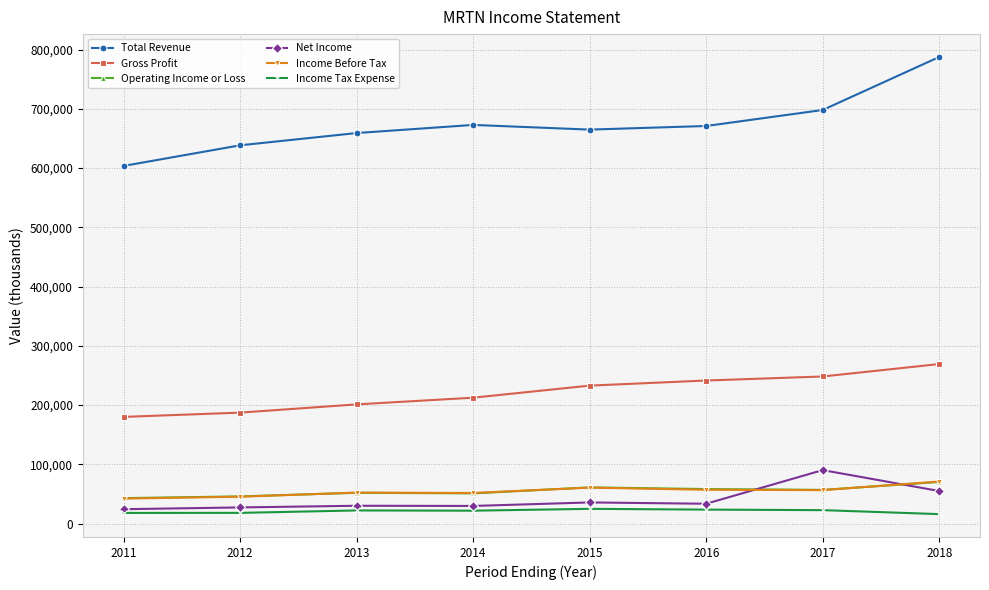

What are all the series names shown in the legend?

Total Revenue, Gross Profit, Operating Income or Loss, Net Income, Income Before Tax, Income Tax Expense